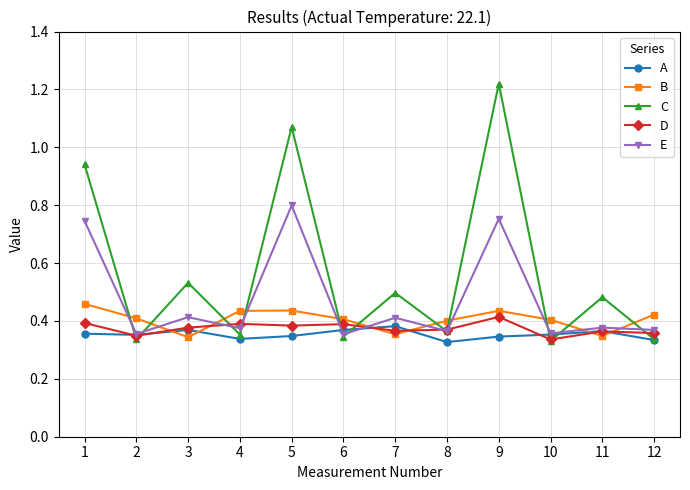

How many lines are shown in the chart?

5